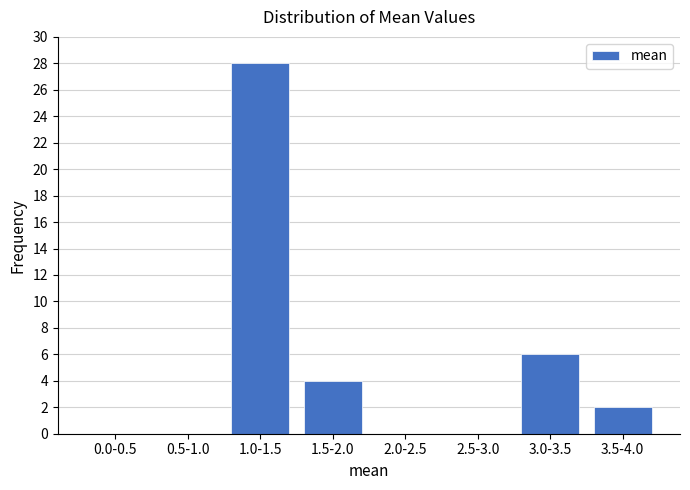

Reading left to right, what are all the values shown in this chart?

0.0-0.5=0	0.5-1.0=0	1.0-1.5=28	1.5-2.0=4	2.0-2.5=0	2.5-3.0=0	3.0-3.5=6	3.5-4.0=2